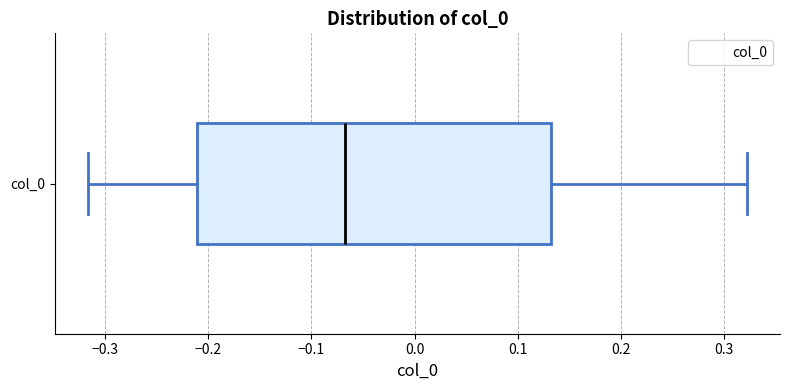

Where does the median line of the box for col_0 sit on the x-axis? The values are not printed on the chart, so give them approximately, as read against the axis.

-0.07